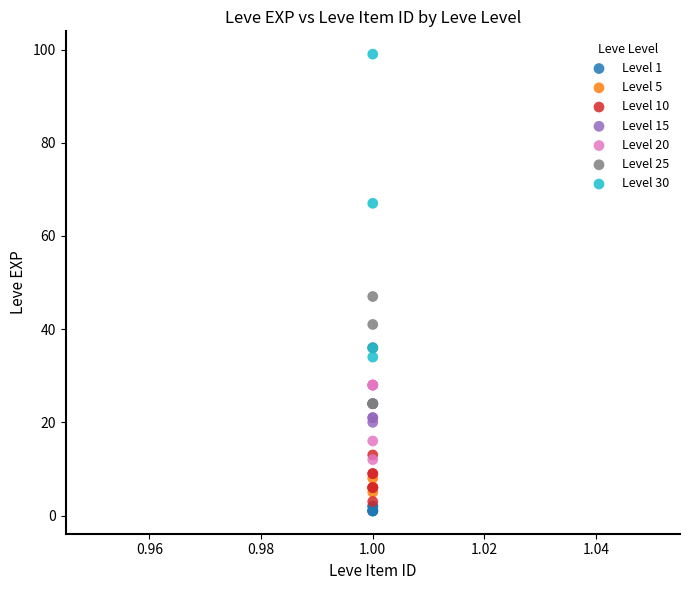

Which series reaches the maximum Y coordinate?

Level 30